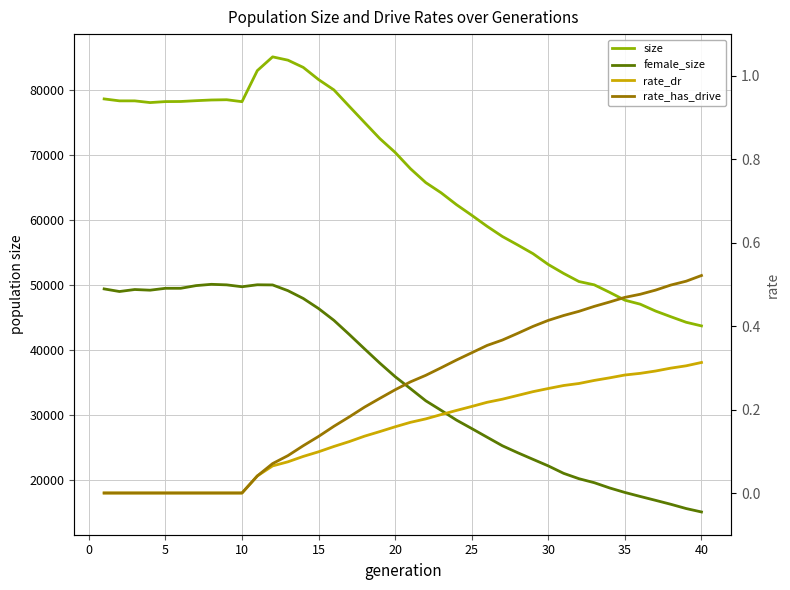

Rank the series by their maximum value, from lowest to highest.

rate_dr, rate_has_drive, female_size, size